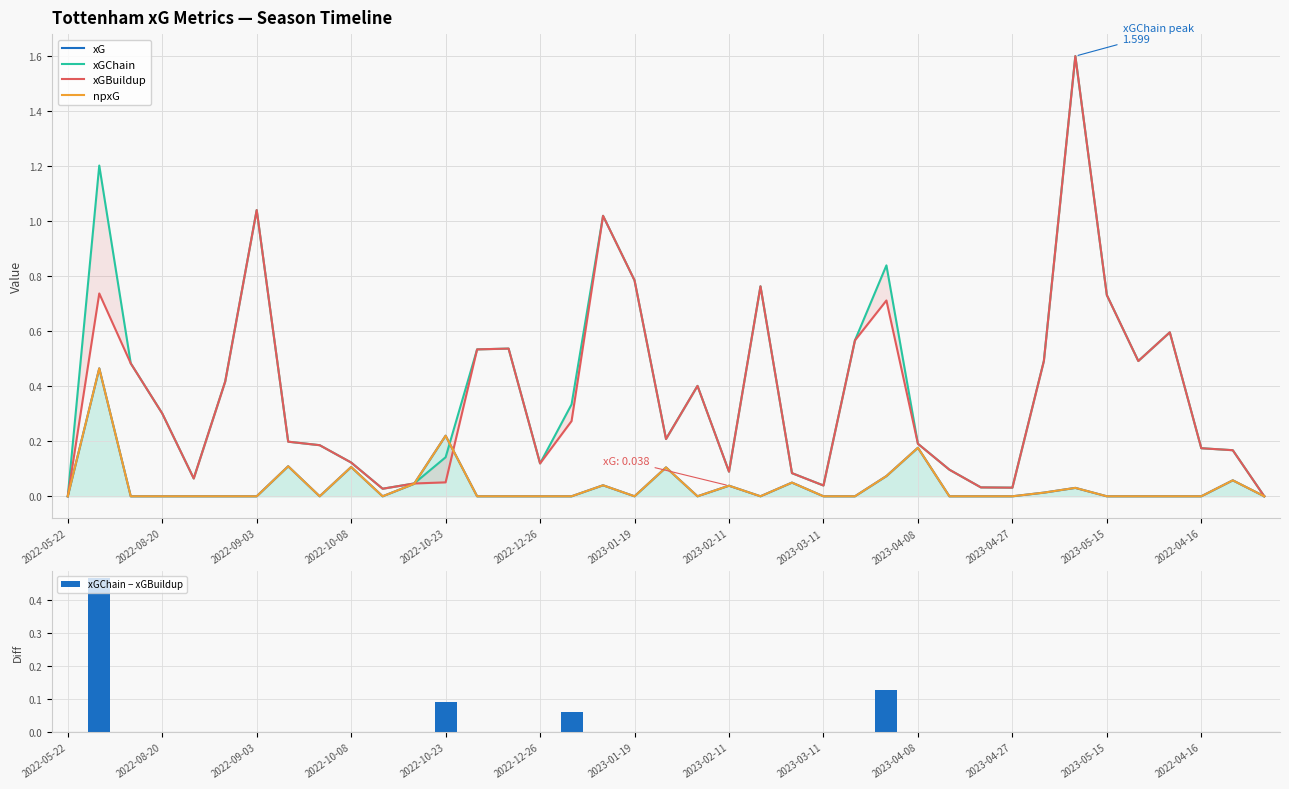

Is it true that xGChain − xGBuildup equals 0.3 at 2023-02-11?

False